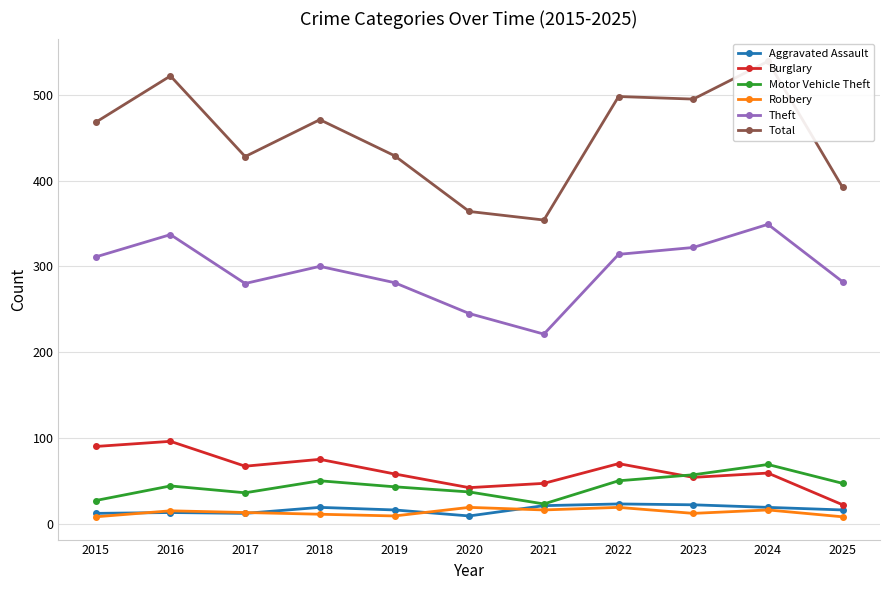

Count the number of data series in this chart.

6